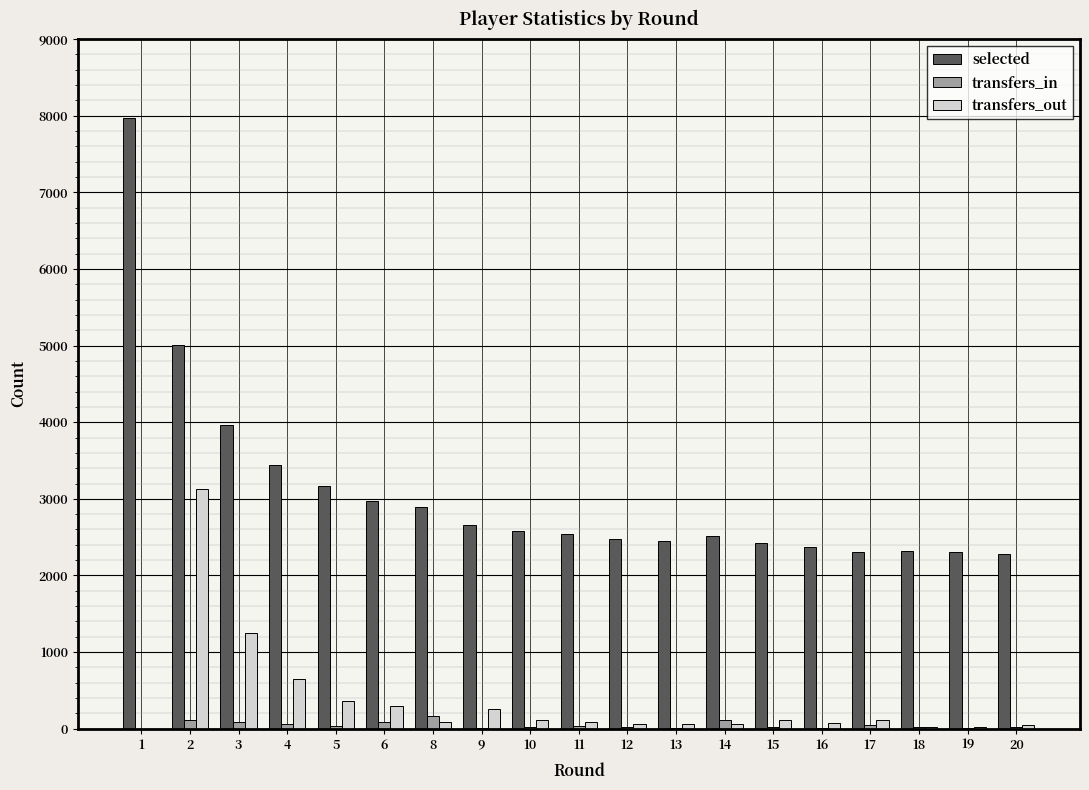

How many groups of bars are there?

19